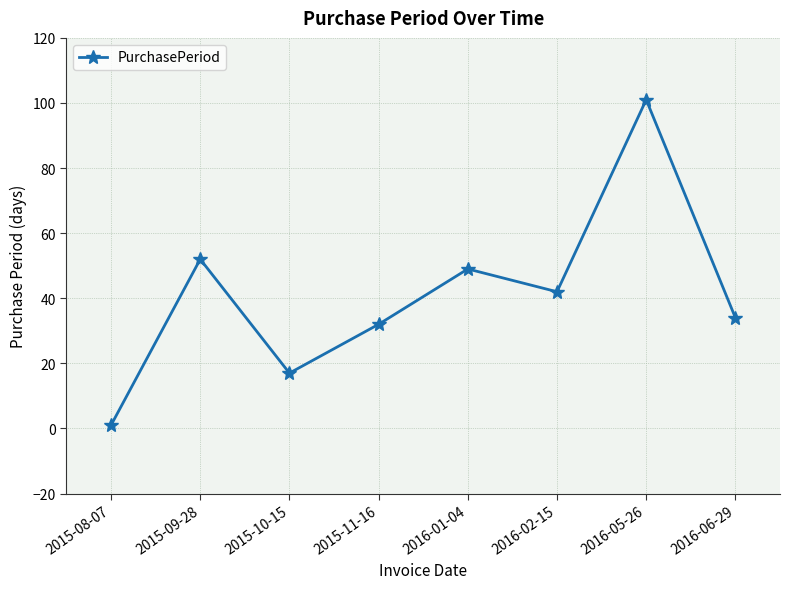

How many lines are shown in the chart?

1